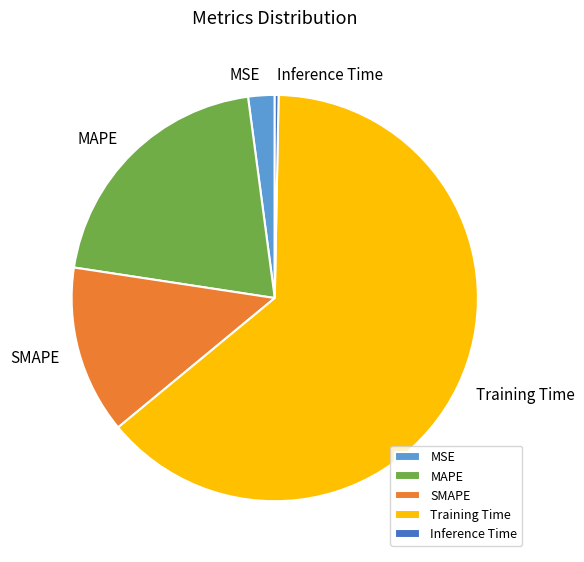

Do Training Time and Inference Time together represent more than half of the pie?

Yes